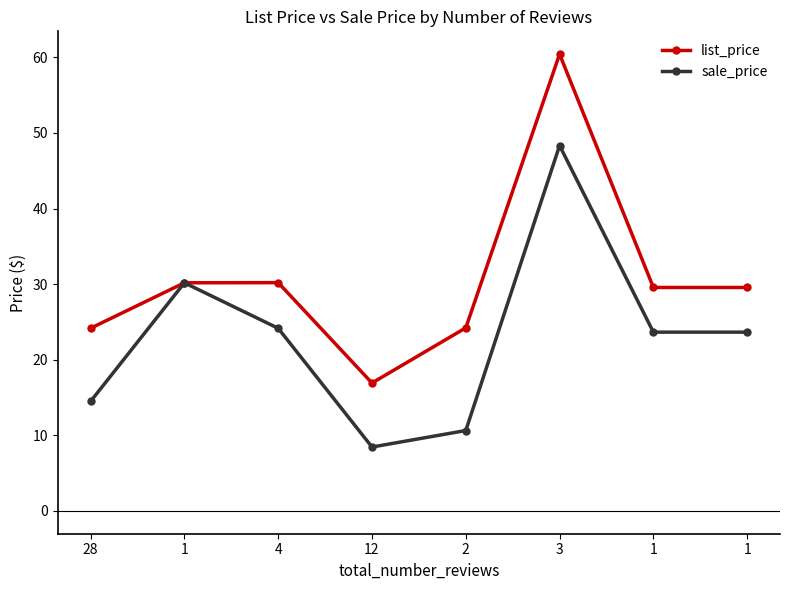

What is the spread (max minus min) of values at 2?

13.6